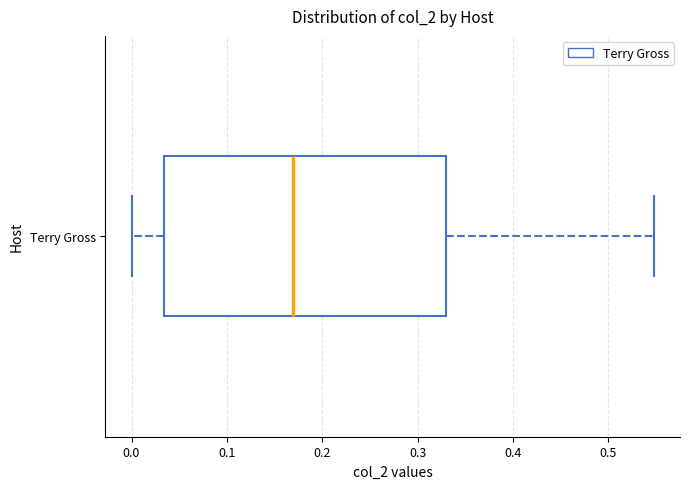

Transcribe this box plot: give where the median line is, the range the box spans, and where the two whiskers end, as read against the x-axis. The values are not printed on the chart, so give them approximately, as read against the axis.

median 0.17, box 0.03 to 0.33, whiskers 0.00 to 0.55